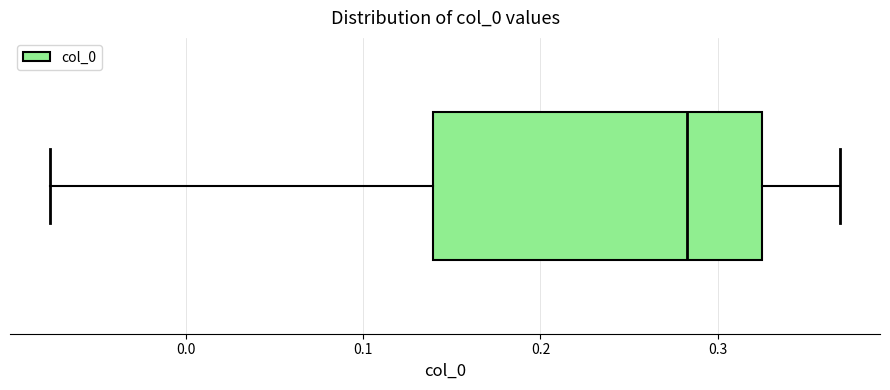

Read this box plot against the x-axis: the position of the median line, the range covered by the box, and the ends of both whiskers. The values are not printed on the chart, so give them approximately, as read against the axis.

median 0.28, box 0.14 to 0.33, whiskers -0.08 to 0.37